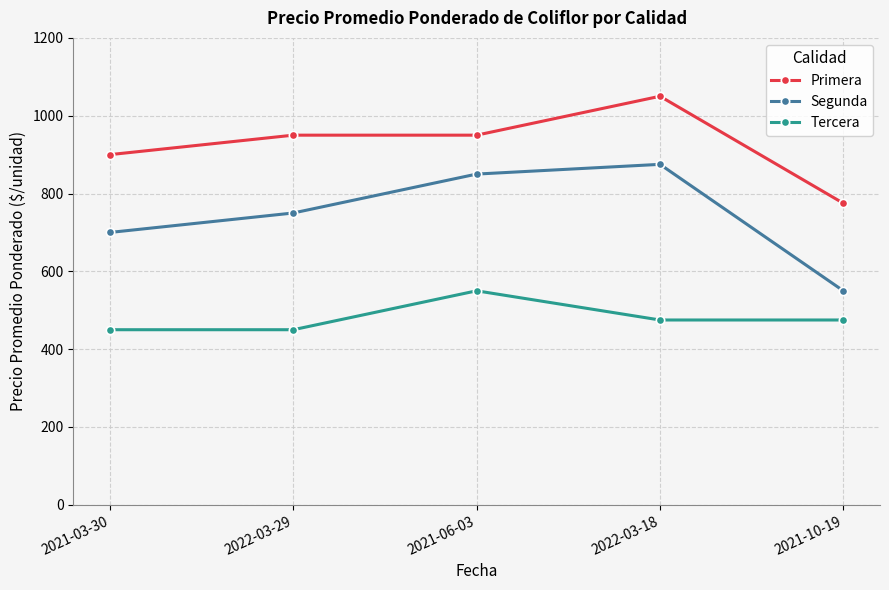

What is the total value across all series at 2021-03-30?

2050